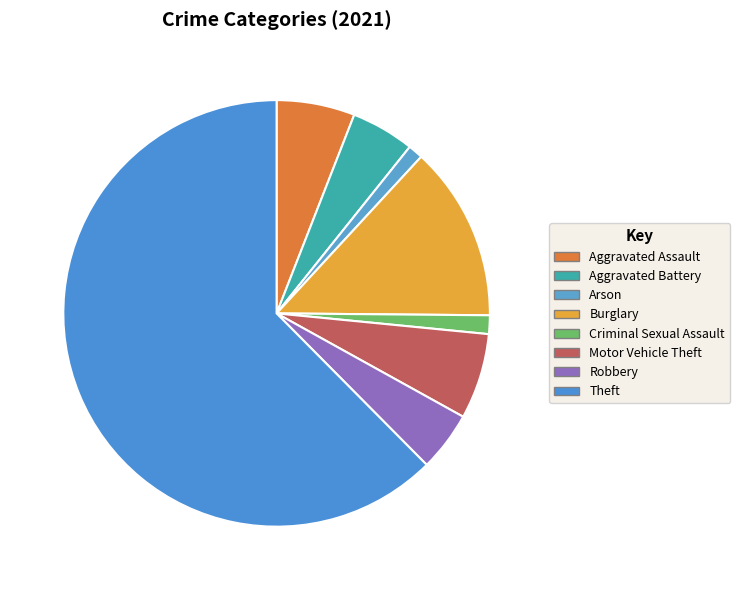

Is it true that Criminal Sexual Assault is 10% of the pie?

False